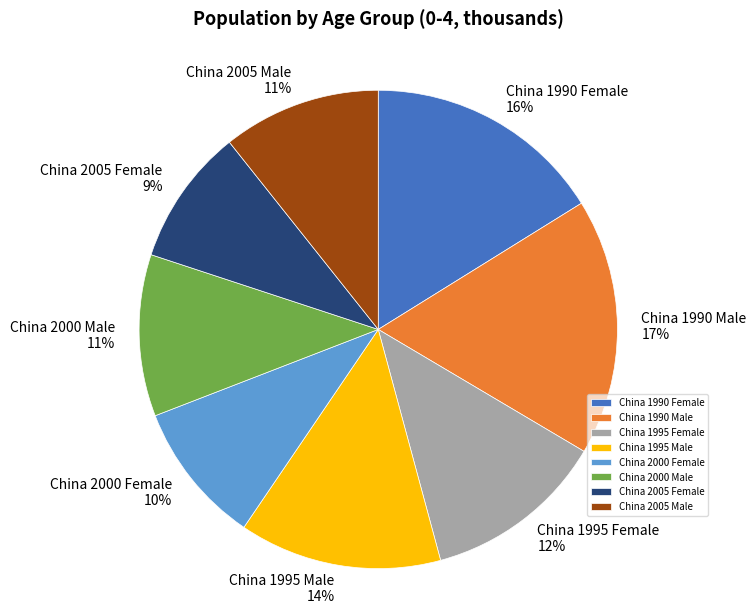

Is there any slice that represents more than half of the pie?

No